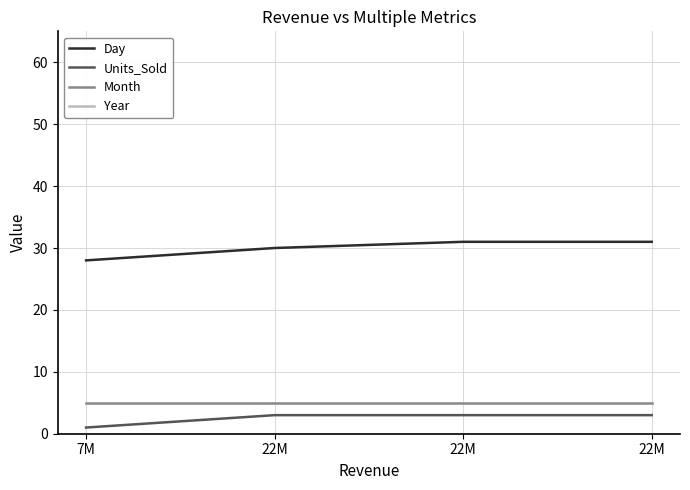

True or false: Units_Sold has more than 1 points higher than both neighbors.

False